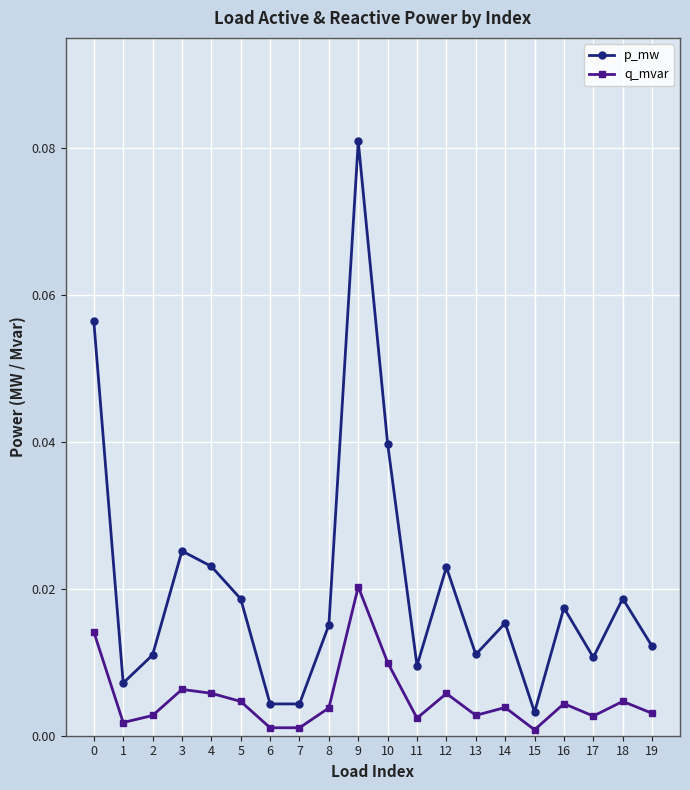

Does the chart have visible grid lines?

Yes